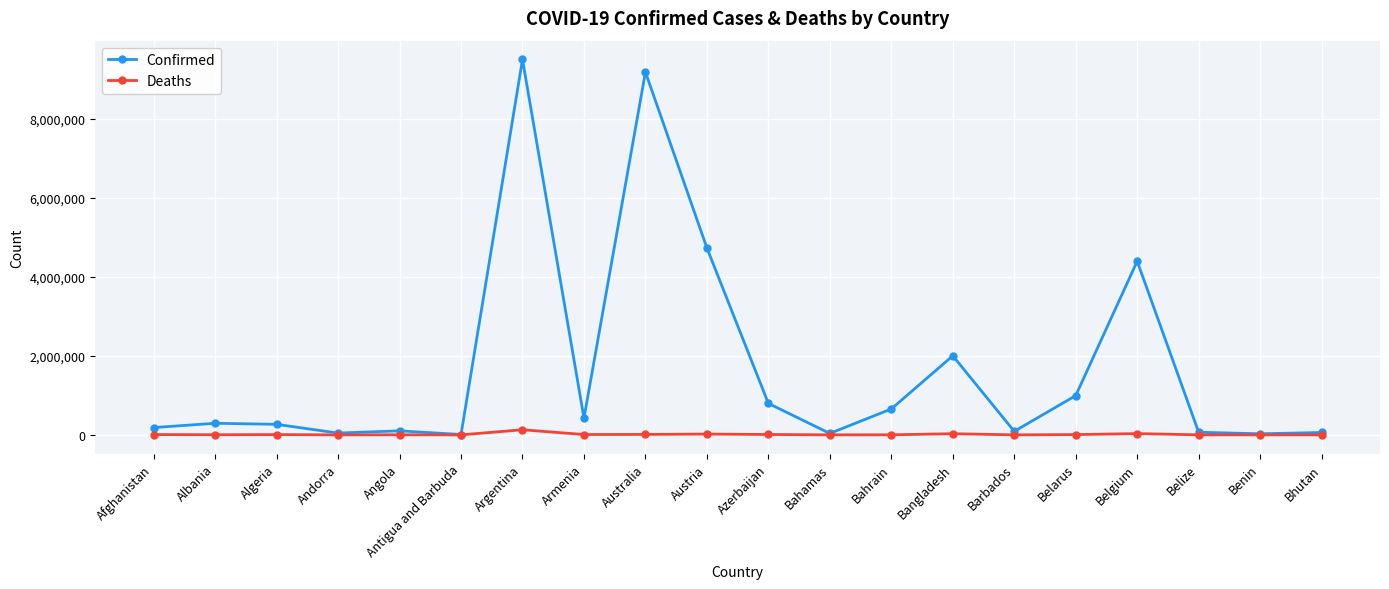

At which category is the sum across all series the highest?

Argentina